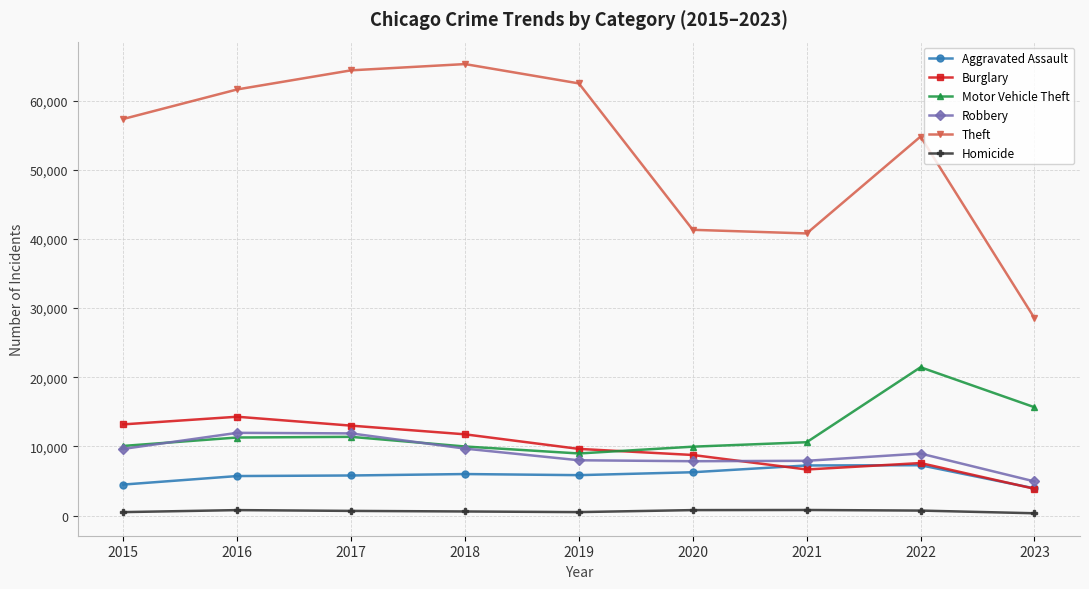

Which series has the widest spread of values?

Theft